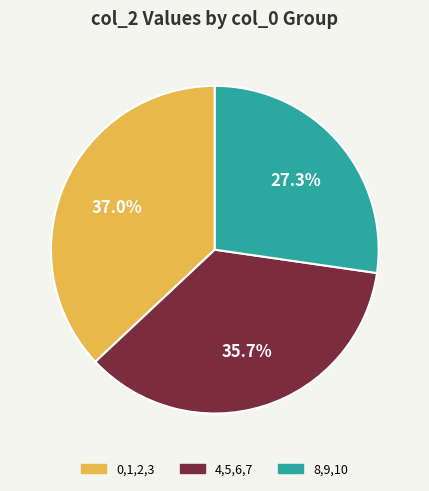

Rank the categories by value from lowest to highest.

8,9,10, 4,5,6,7, 0,1,2,3